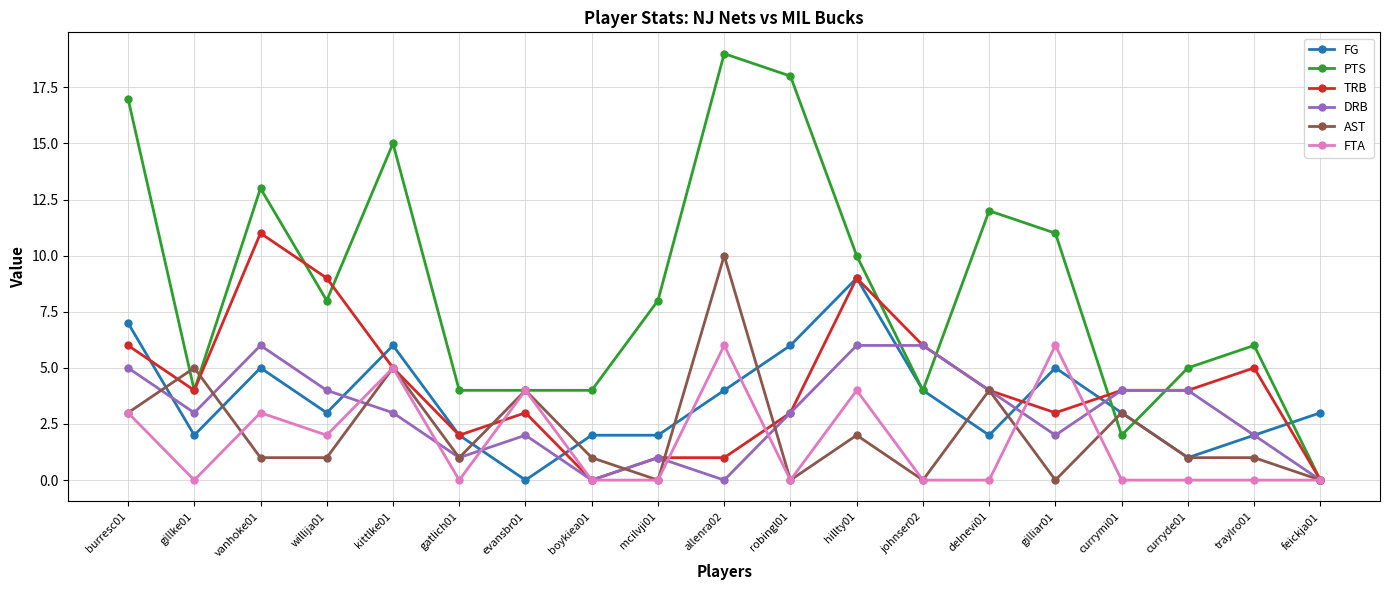

Where does the FG series first go above 3?

burresc01